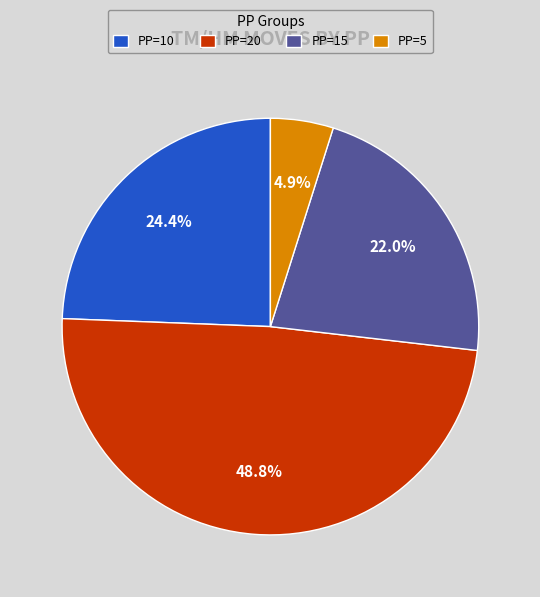

How much of the chart is everything except PP=15?

78.0%